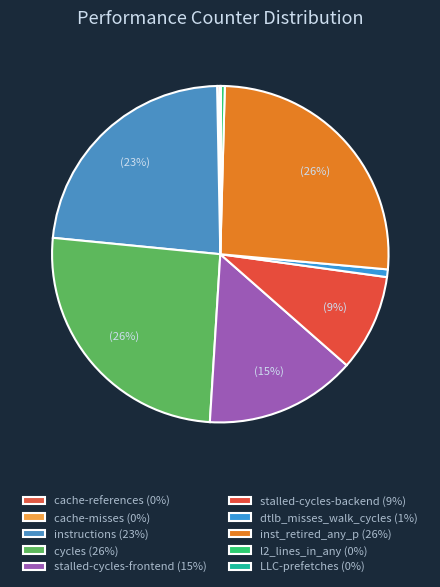

The l2_lines_in_any slice represents 8% of the pie. True or false?

False